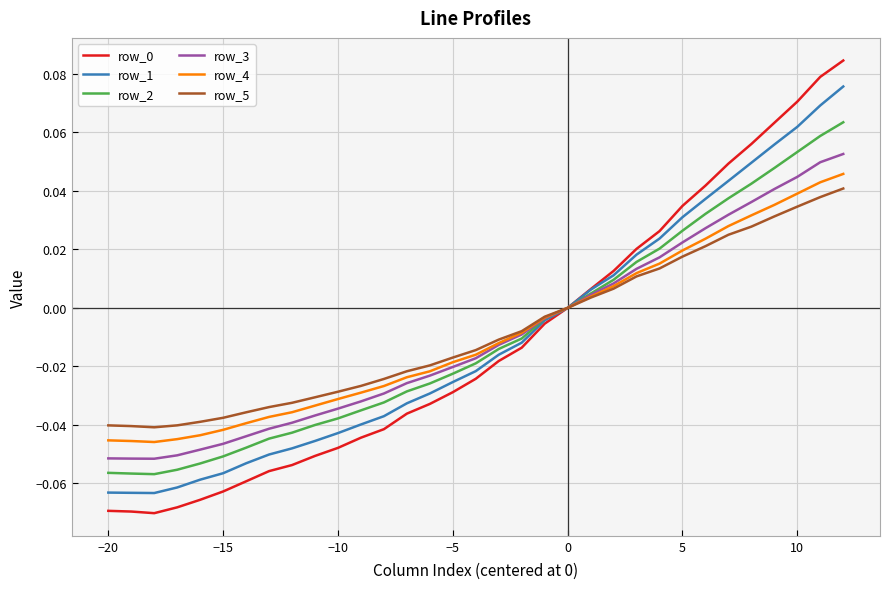

Does the chart display data point markers on the line(s)?

No